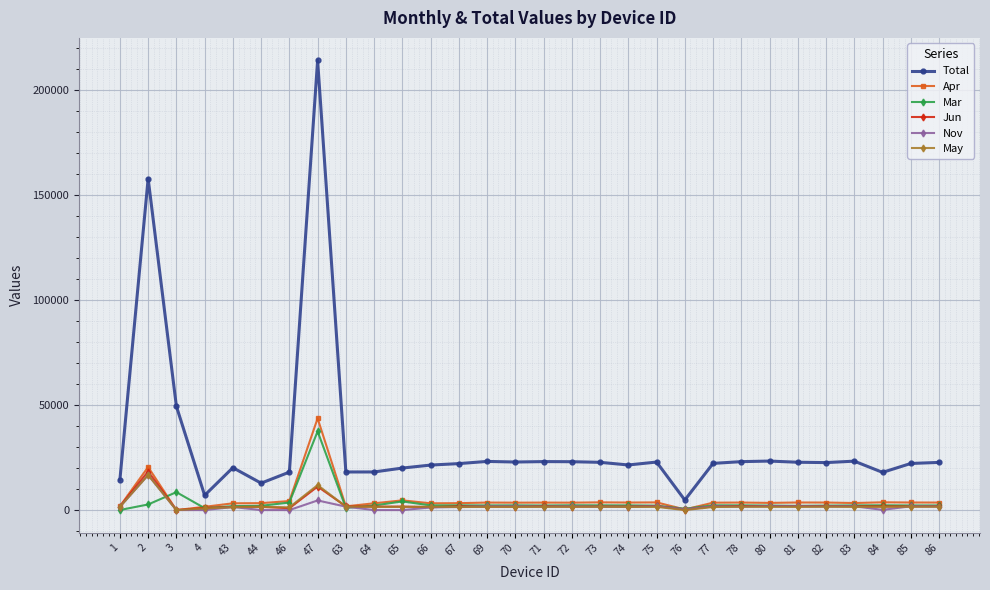

Which series has the largest total across all categories?

Total